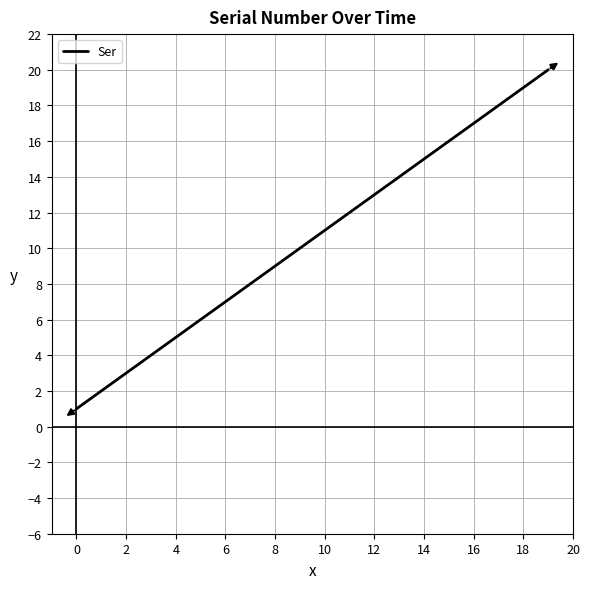

Reading left to right, list all the values displayed in this chart.

1	2	3	4	5	6	7	8	9	10	11	12	13	14	15	16	17	18	19	20